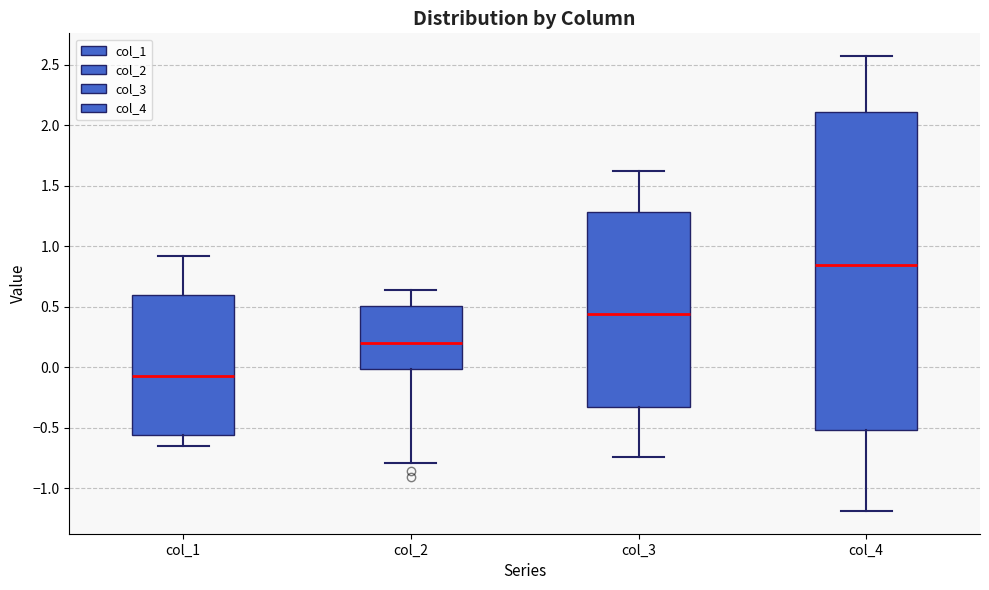

Which box has the lowest median line?

col_1